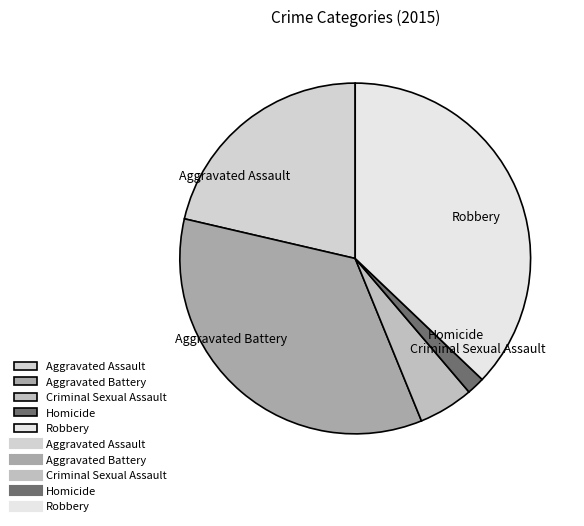

Between Criminal Sexual Assault and Homicide, which is larger?

Criminal Sexual Assault